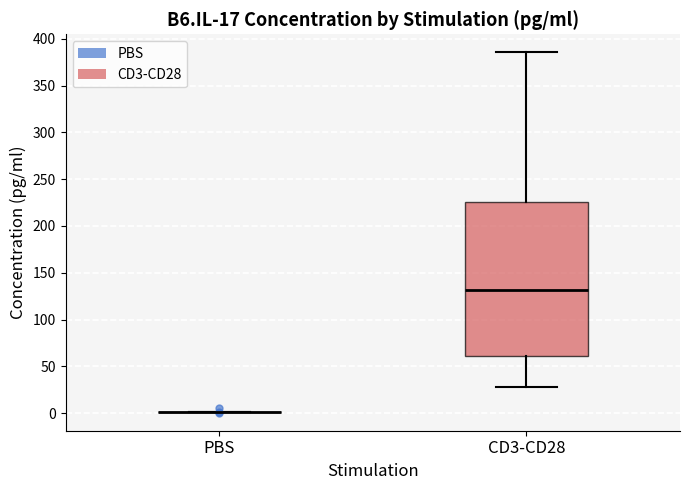

Reading left to right, read every box against the y-axis: the position of its median line, the range the box covers, and the ends of its whiskers. The values are not printed on the chart, so give them approximately, as read against the axis.

PBS: box collapsed to a line at 0, whiskers 0 to 0
CD3-CD28: median 130, box 60 to 225, whiskers 30 to 385